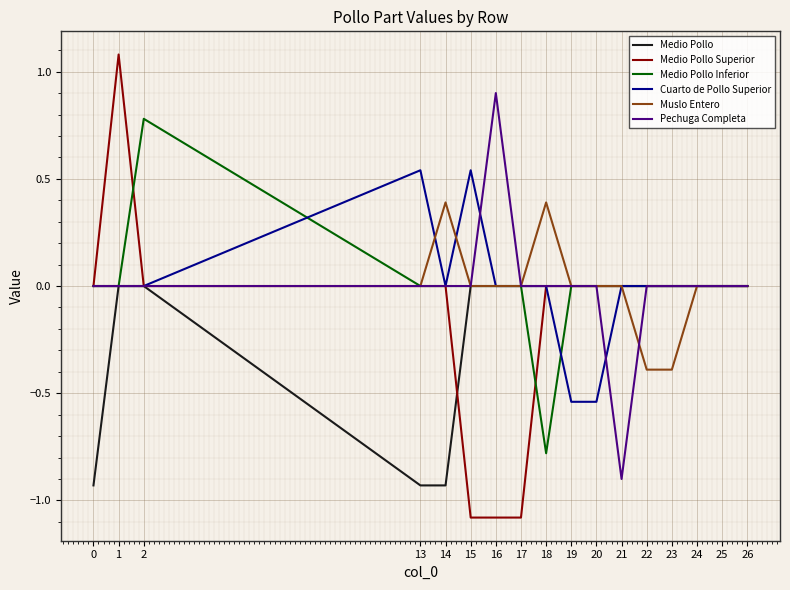

Does the chart have visible grid lines?

Yes